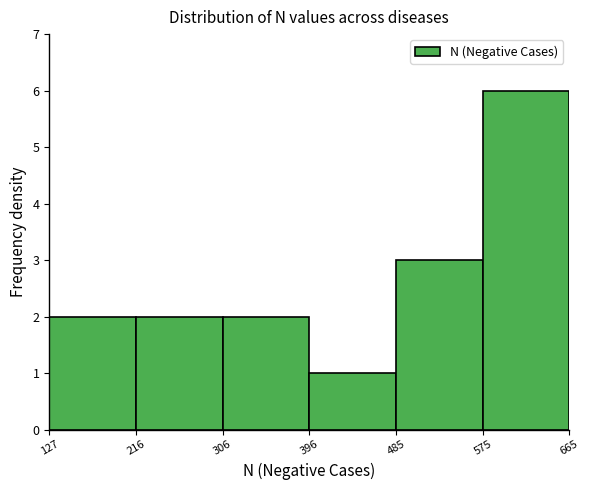

What is the height of the bar covering 216 to 306 on the x-axis? The values are not printed on the chart, so give them approximately, as read against the axis.

2